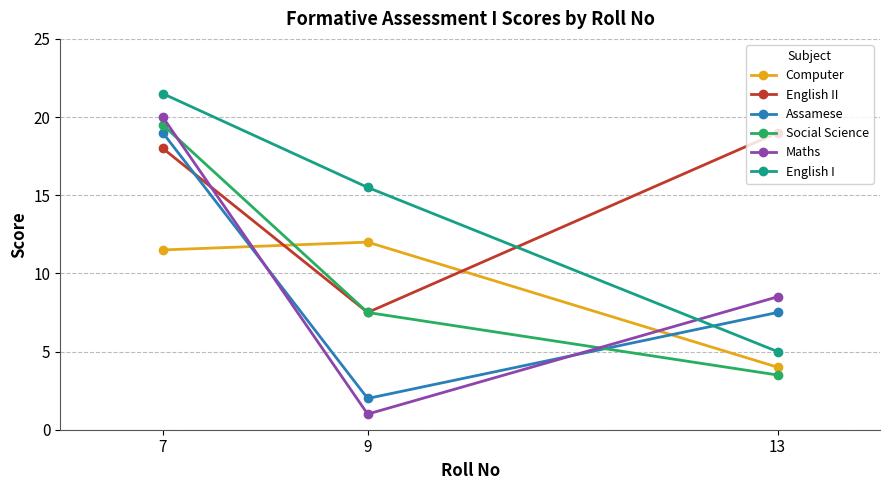

What is the difference between the highest and lowest values at 9?

14.5